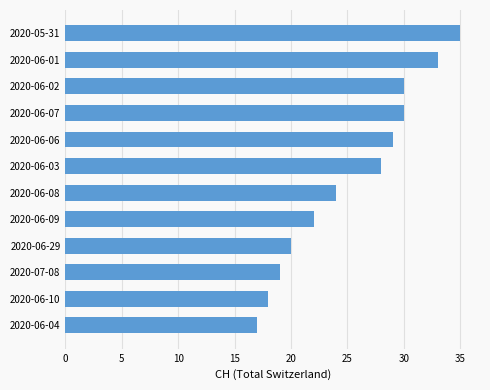

Read the value at 2020-06-04, to the nearest 10.

20